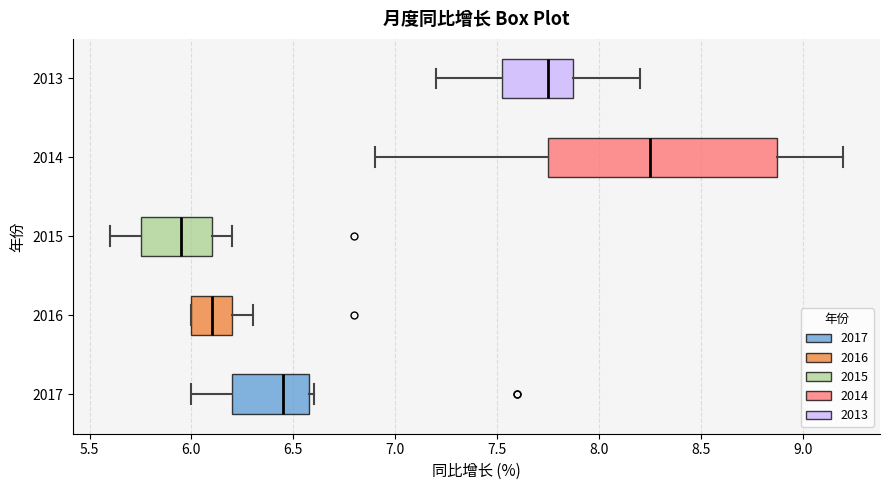

Comparing the boxes themselves (not the whiskers), which one is the widest?

2014